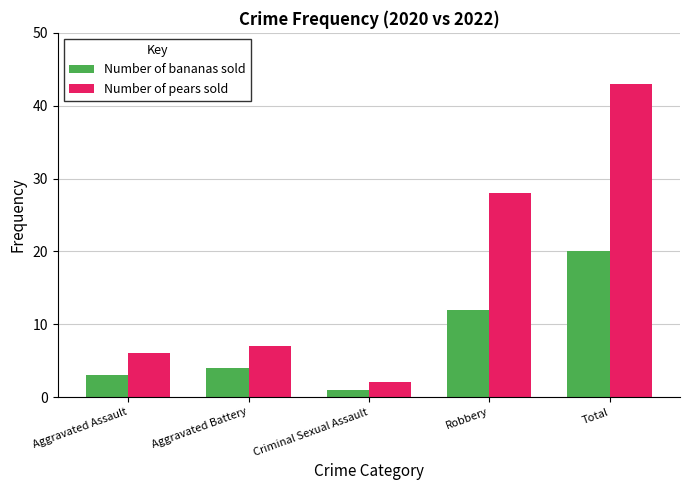

Which series has the widest spread of values?

Number of pears sold